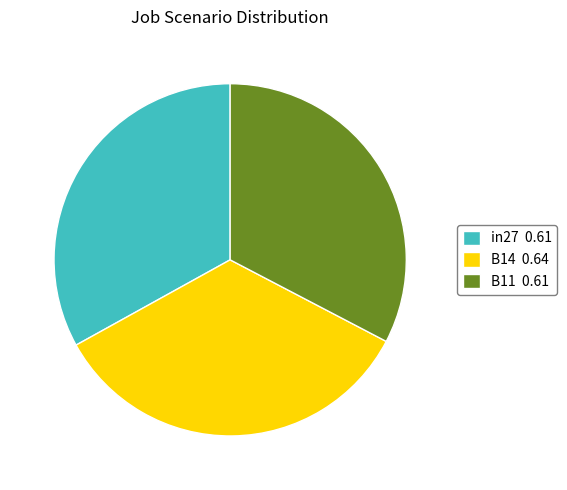

Between B14 0.64 and in27 0.61, which is larger?

B14 0.64